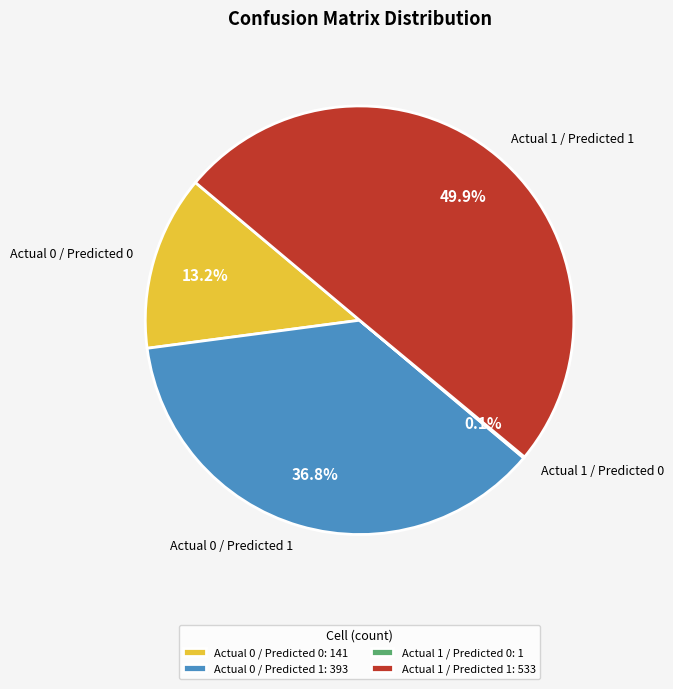

Which has a higher value, Actual 0 / Predicted 0 or Actual 1 / Predicted 1?

Actual 1 / Predicted 1